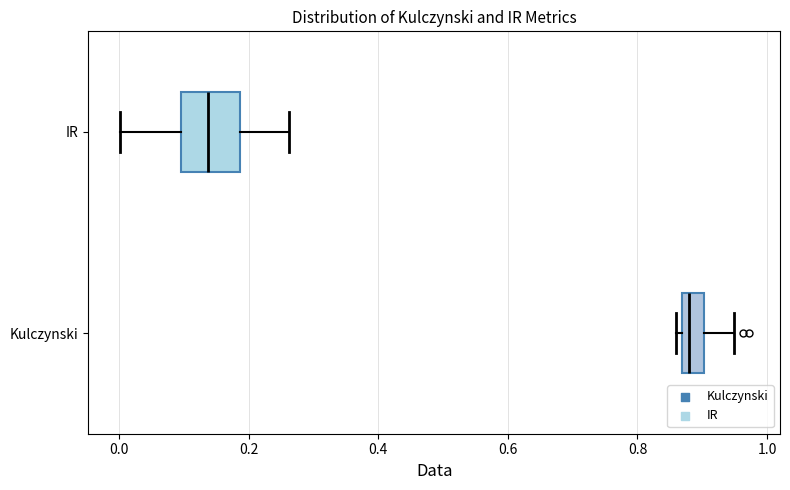

Reading bottom to top, transcribe this box plot: for each box, give where its median line is, the range the box spans, and where its two whiskers end, as read against the x-axis. The values are not printed on the chart, so give them approximately, as read against the axis.

Kulczynski: median 0.88, box 0.86 to 0.90, whiskers 0.86 (just left of the box's left edge) to 0.94
IR: median 0.14, box 0.10 to 0.18, whiskers 0.00 to 0.26